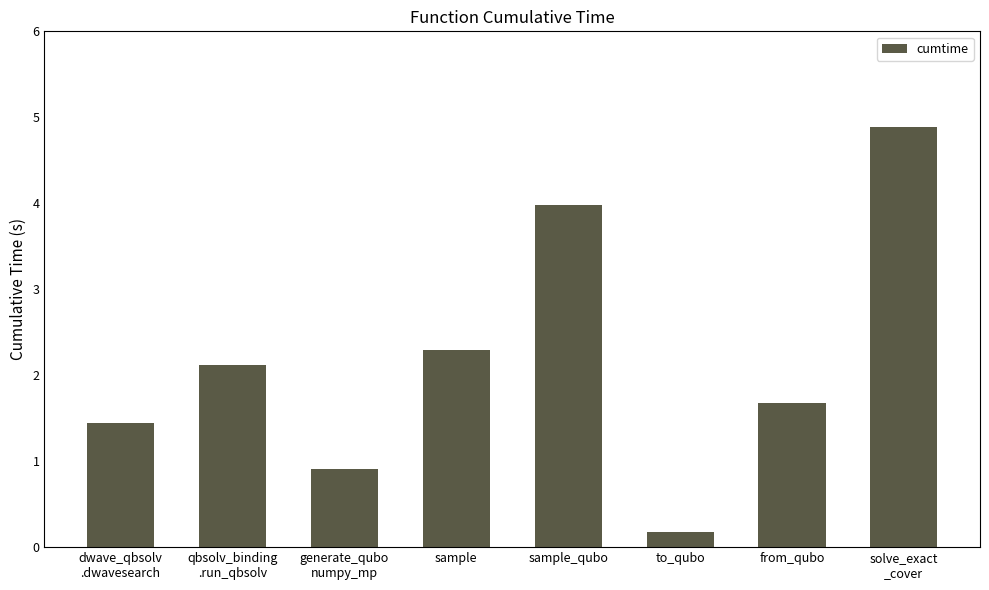

Are the bars horizontal?

No